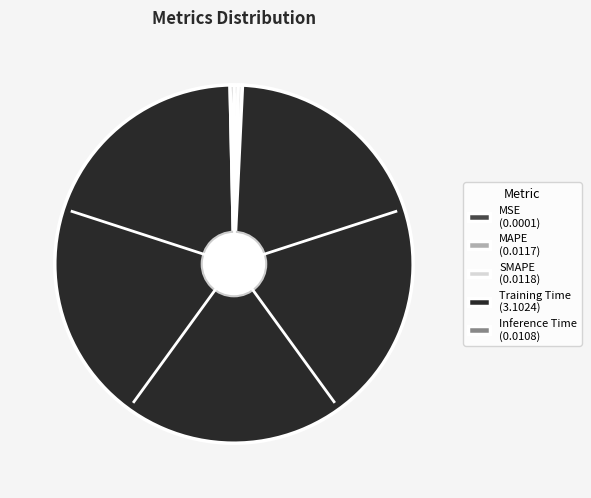

Do SMAPE (0.0118) and Inference Time (0.0108) together represent more than half of the pie?

No